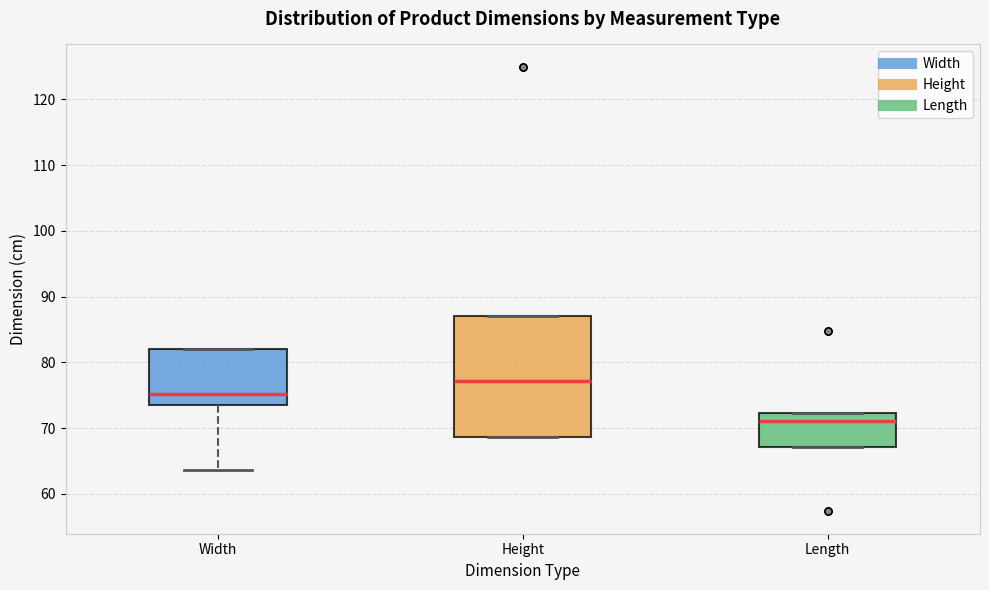

Comparing the boxes themselves (not the whiskers), which one is the tallest?

Height